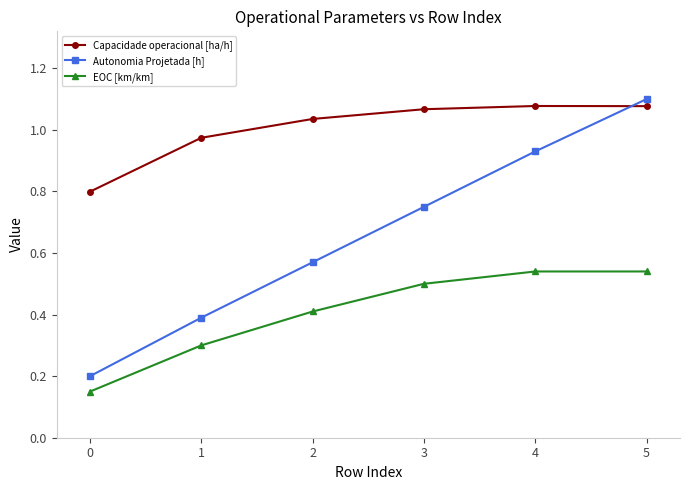

The value of Capacidade operacional [ha/h] at 2 is 1.8. True or false?

False